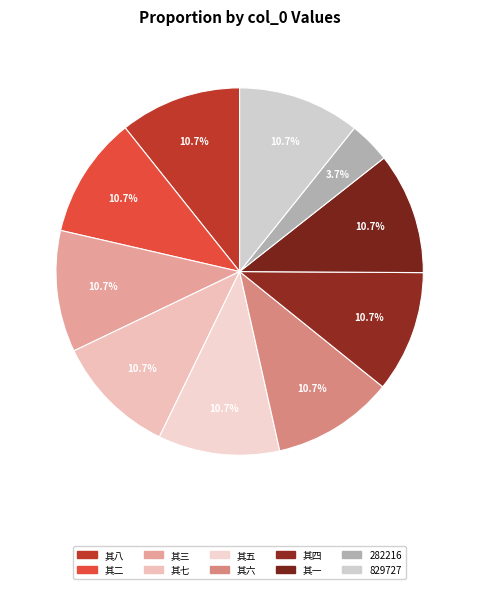

Which category has the smallest portion of the pie?

卜算子·咏荷敩白石梅花八咏 (282216)